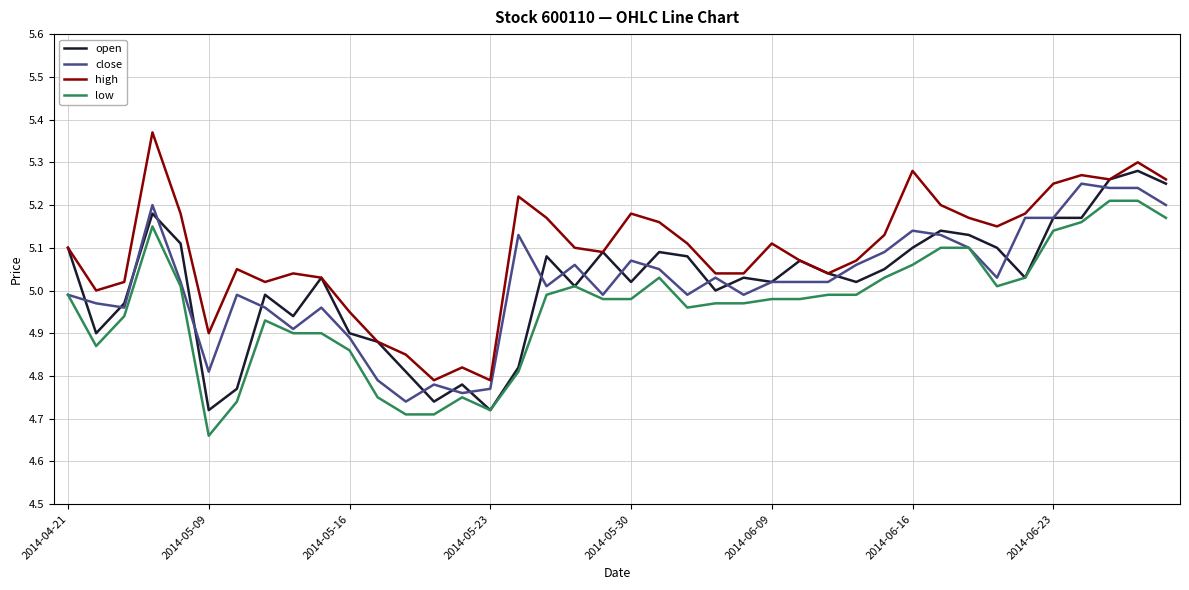

Reading right to left, transcribe all the data shown in this chart.

open: 5.2	5.3	5.3	5.2	5.2	5.0	5.1	5.1	5.1	5.1	5.0	5.0	5.0	5.1	5.0	5.0	5.0	5.1	5.1	5.0	5.1	5.0	5.1	4.8	4.7	4.8	4.7	4.8	4.9	4.9	5.0	4.9	5.0	4.8	4.7	5.1	5.2	5.0	4.9	5.1
close: 5.2	5.2	5.2	5.2	5.2	5.2	5.0	5.1	5.1	5.1	5.1	5.1	5.0	5.0	5.0	5.0	5.0	5.0	5.0	5.1	5.0	5.1	5.0	5.1	4.8	4.8	4.8	4.7	4.8	4.9	5.0	4.9	5.0	5.0	4.8	5.0	5.2	5.0	5.0	5.0
high: 5.3	5.3	5.3	5.3	5.2	5.2	5.2	5.2	5.2	5.3	5.1	5.1	5.0	5.1	5.1	5.0	5.0	5.1	5.2	5.2	5.1	5.1	5.2	5.2	4.8	4.8	4.8	4.8	4.9	5.0	5.0	5.0	5.0	5.0	4.9	5.2	5.4	5.0	5.0	5.1
low: 5.2	5.2	5.2	5.2	5.1	5.0	5.0	5.1	5.1	5.1	5.0	5.0	5.0	5.0	5.0	5.0	5.0	5.0	5.0	5.0	5.0	5.0	5.0	4.8	4.7	4.8	4.7	4.7	4.8	4.9	4.9	4.9	4.9	4.7	4.7	5.0	5.2	4.9	4.9	5.0